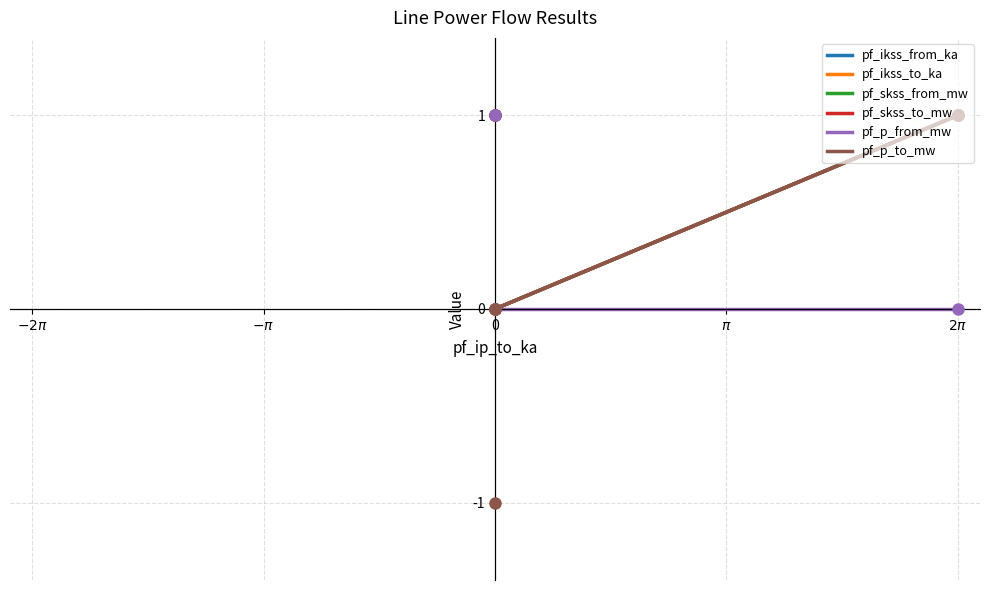

Which series has the largest total across all categories?

pf_ikss_from_ka